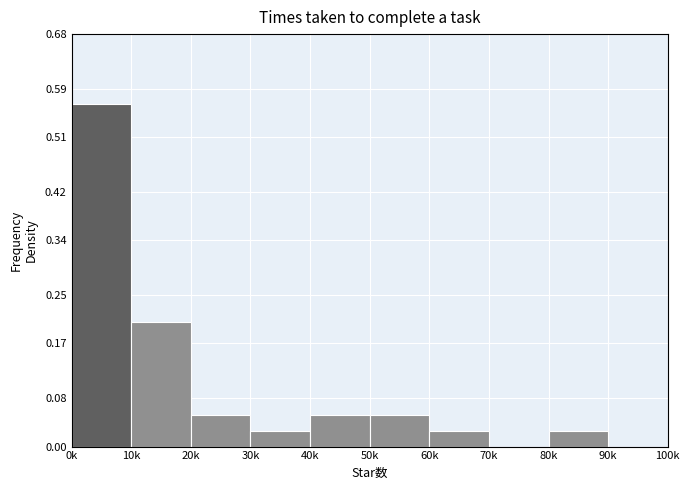

Is it true that the value at 10k is 0.1?

False